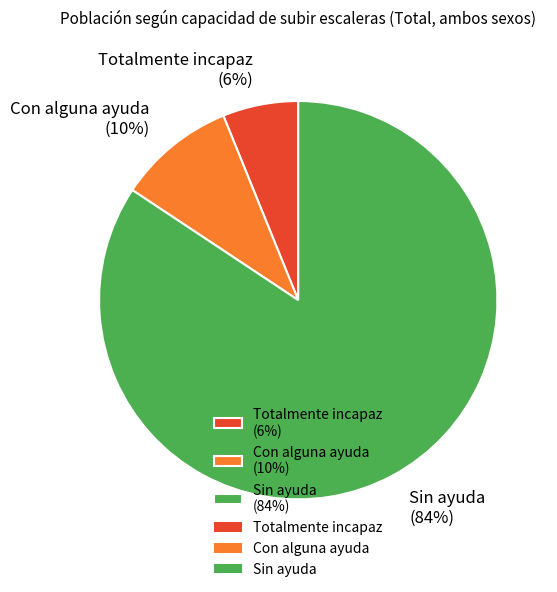

True or false: Sin ayuda accounts for 84% of the total.

True